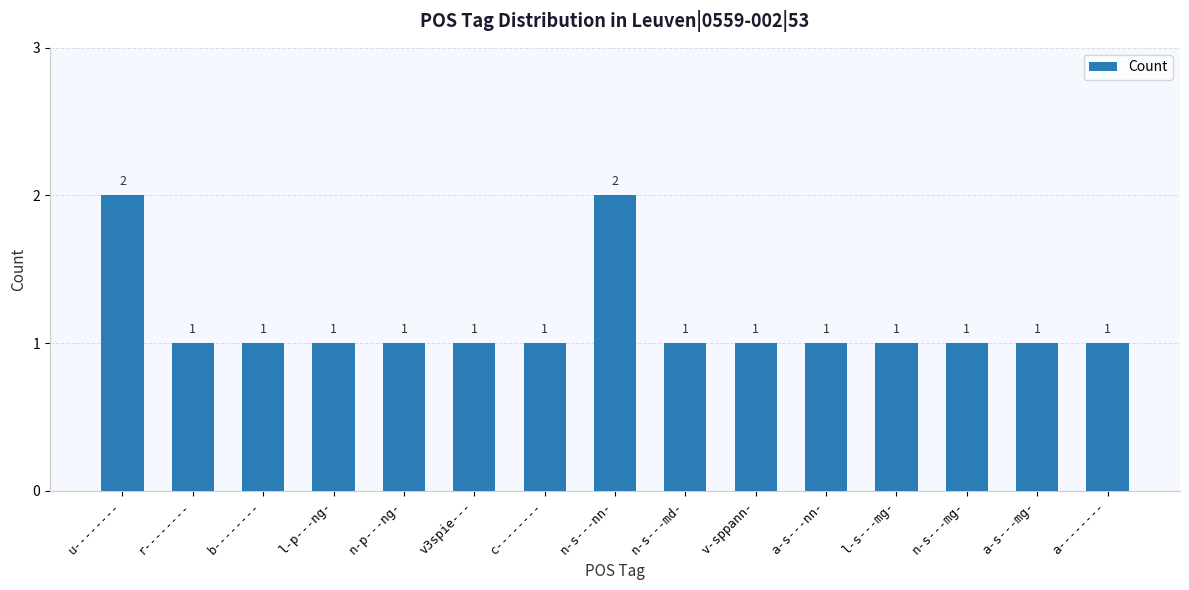

What is the sum of all values?

17